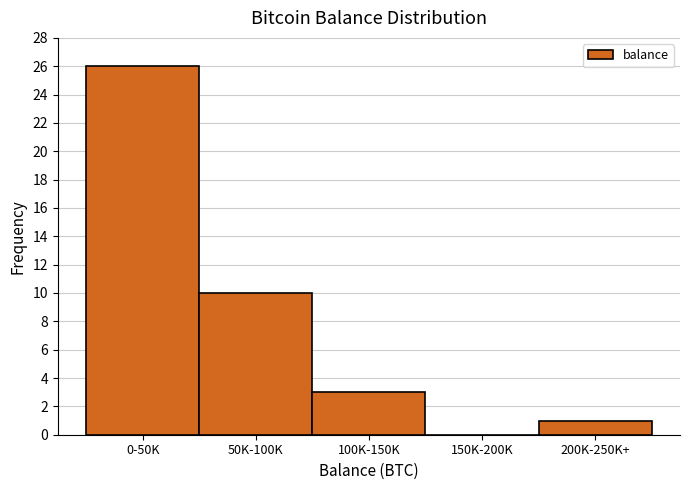

Reading left to right, list all the values displayed in this chart.

0-50K=26	50K-100K=10	100K-150K=3	150K-200K=0	200K-250K+=1